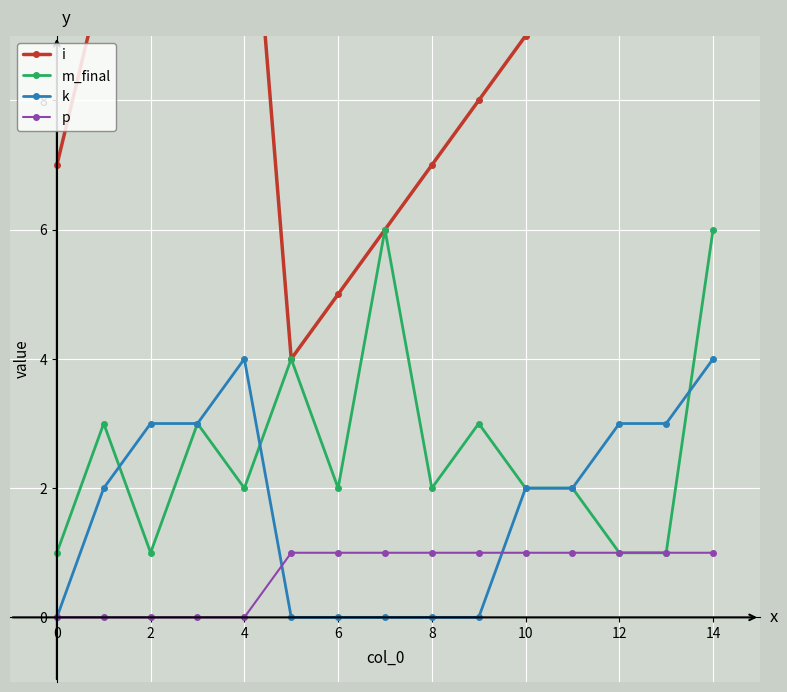

Is it true that k equals 4 at 2?

False